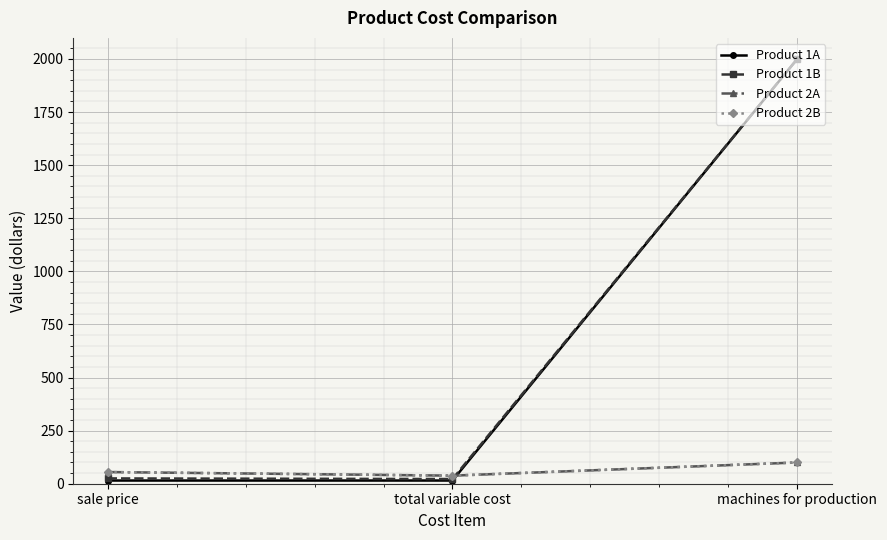

Does the chart have visible grid lines?

Yes